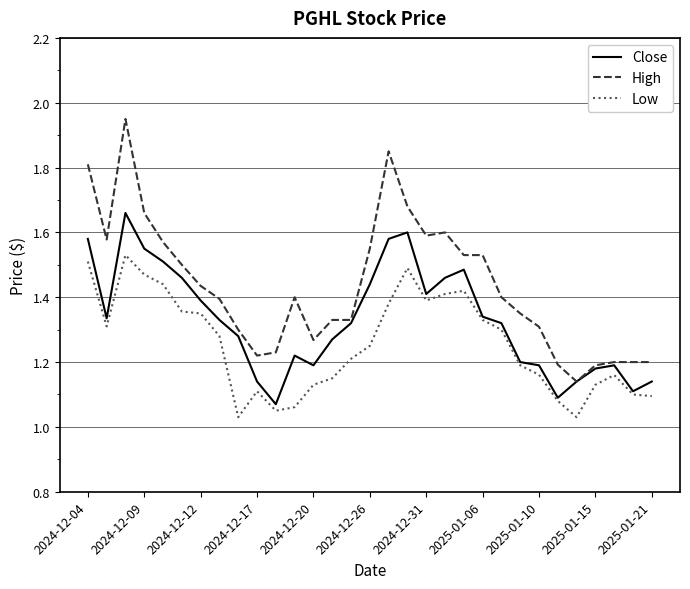

True or false: High and Low intersect in this chart.

False